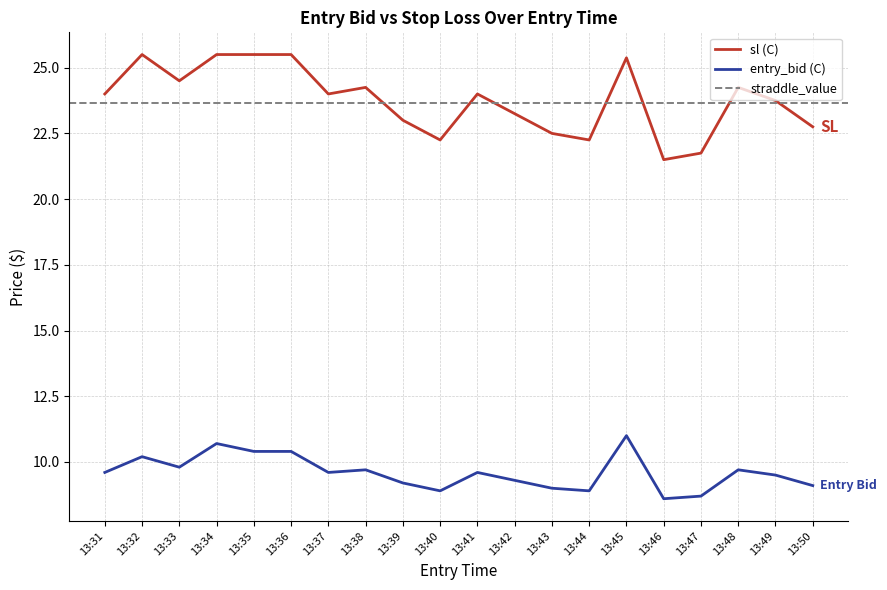

What is the difference between the highest and lowest values at 13:40?

13.3